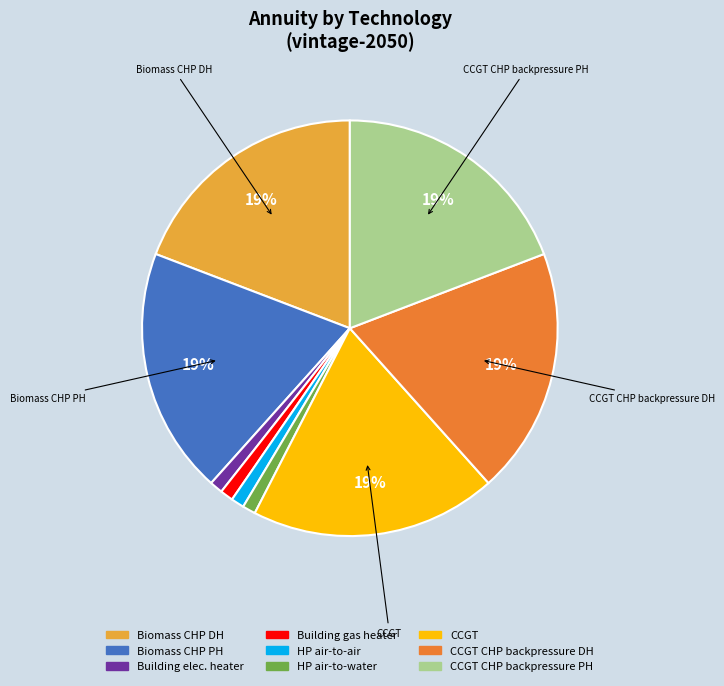

To the nearest percent, what is the average slice percentage?

11%